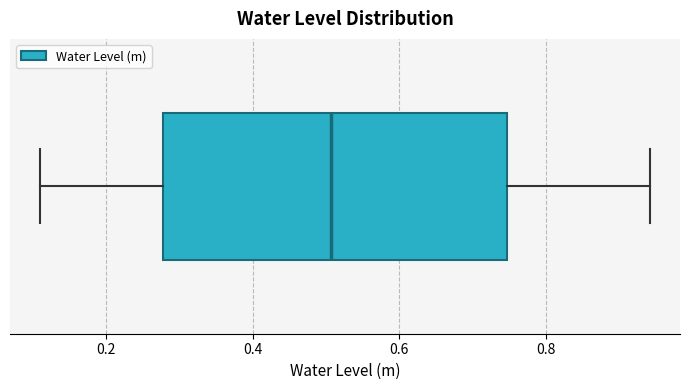

Read this box plot against the x-axis: the position of the median line, the range covered by the box, and the ends of both whiskers. The values are not printed on the chart, so give them approximately, as read against the axis.

median 0.50, box 0.28 to 0.74, whiskers 0.12 to 0.94